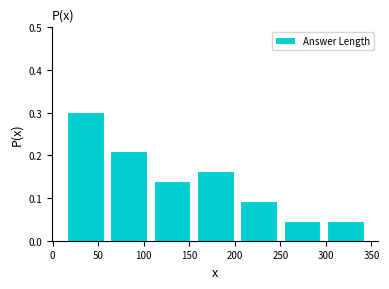

Reading left to right, transcribe this chart: for each bar, give the range it covers on the x-axis and its height. Neither the bar edges nor the heights are printed on the chart, so give them approximately, as read against the axes.

10 to 60: 0.30
60 to 105: 0.21
105 to 155: 0.14
155 to 200: 0.16
200 to 250: 0.09
250 to 295: 0.05
295 to 345: 0.05